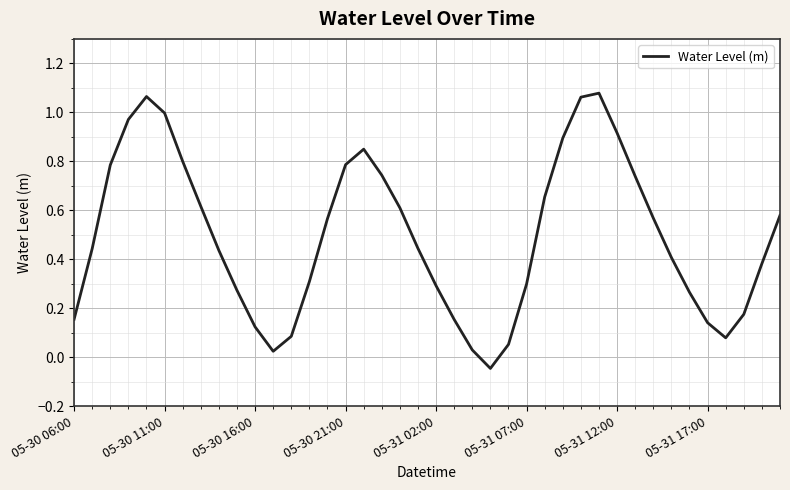

Where does the data first go above 0?

05-30 06:00